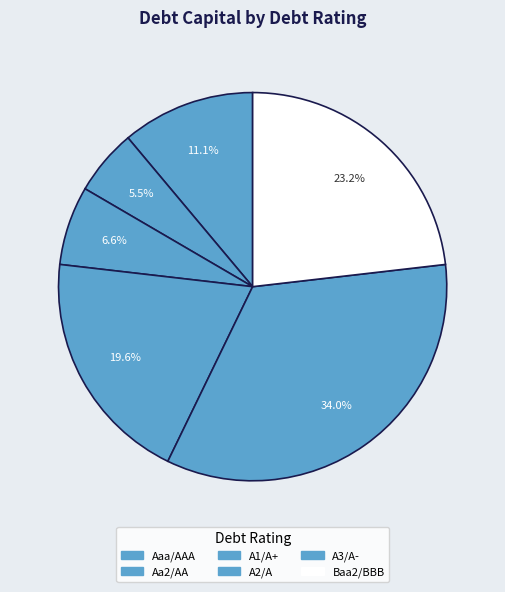

To the nearest percent, what percentage of the pie is Aaa/AAA?

31%